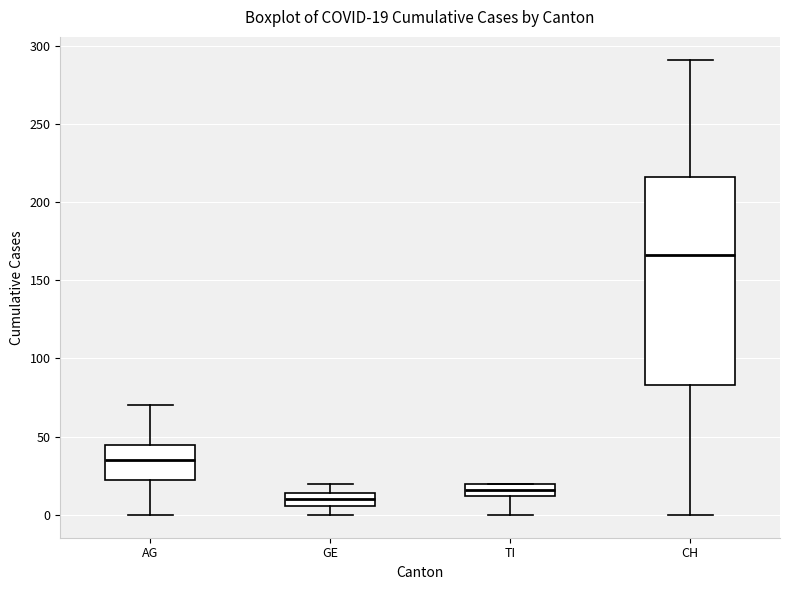

Which box's median line is the highest?

CH